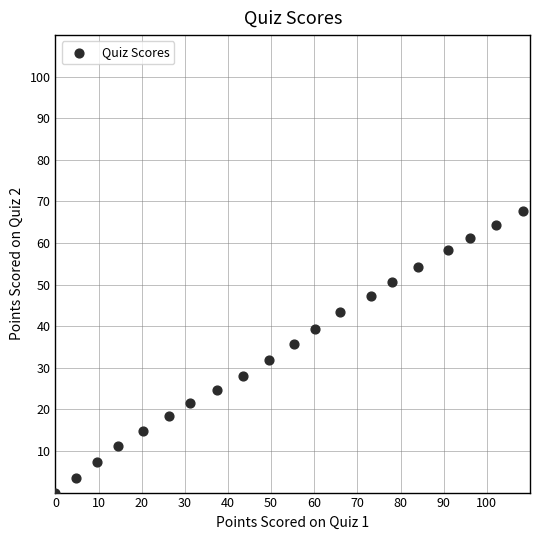

What Y value in the scatter plot is closest to 33?

31.8